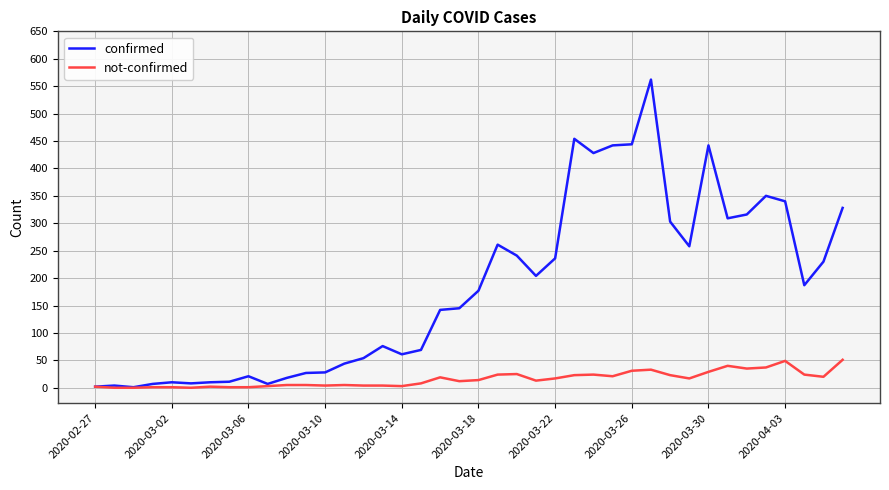

Which series has the widest spread of values?

confirmed